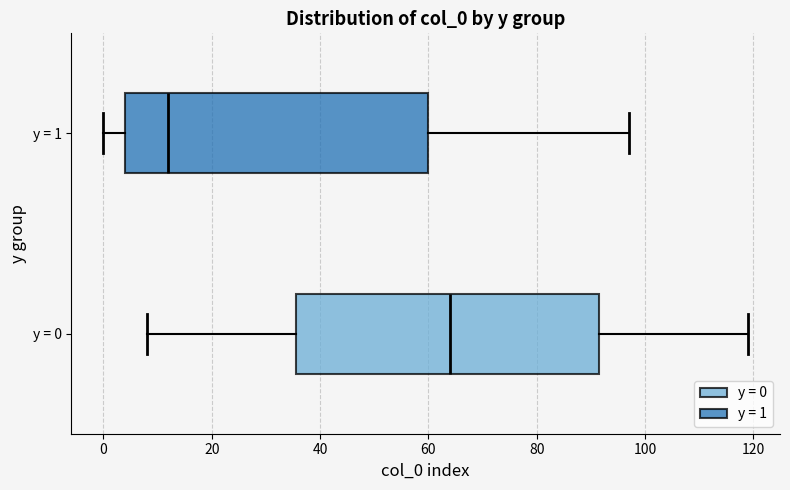

Reading bottom to top, read every box against the x-axis: the position of its median line, the range the box covers, and the ends of its whiskers. The values are not printed on the chart, so give them approximately, as read against the axis.

y = 0: median 64, box 36 to 92, whiskers 8 to 120
y = 1: median 12, box 4 to 60, whiskers 0 to 98